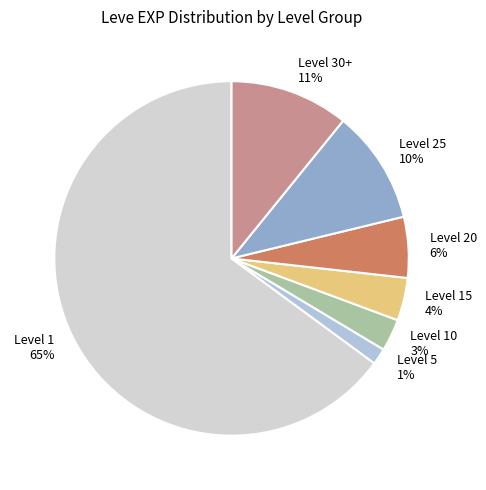

Which category has the smallest portion of the pie?

Level 5